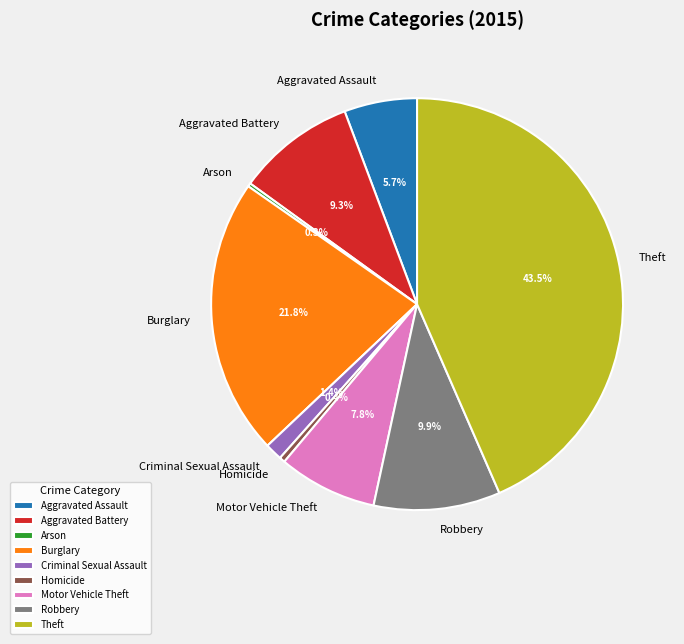

What is the largest slice in the pie chart?

Theft